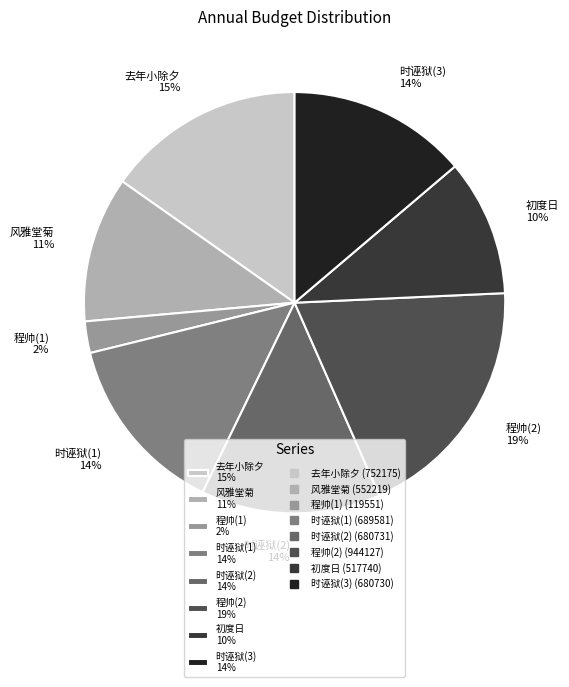

Between 风雅堂菊 11% and 时诬狱(2) 14%, which is larger?

时诬狱(2) 14%